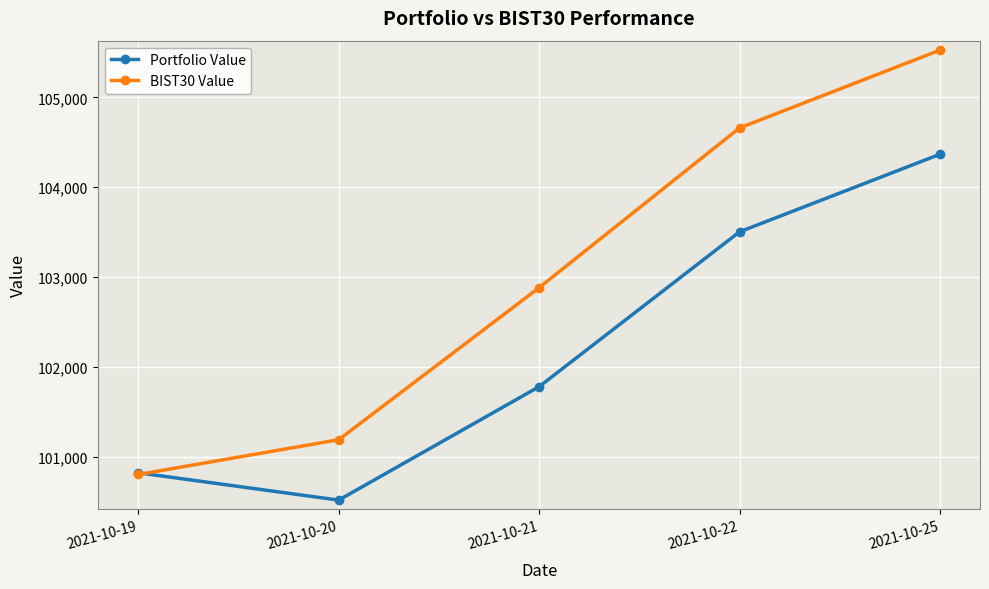

Where is the first local minimum for Portfolio Value?

2021-10-20